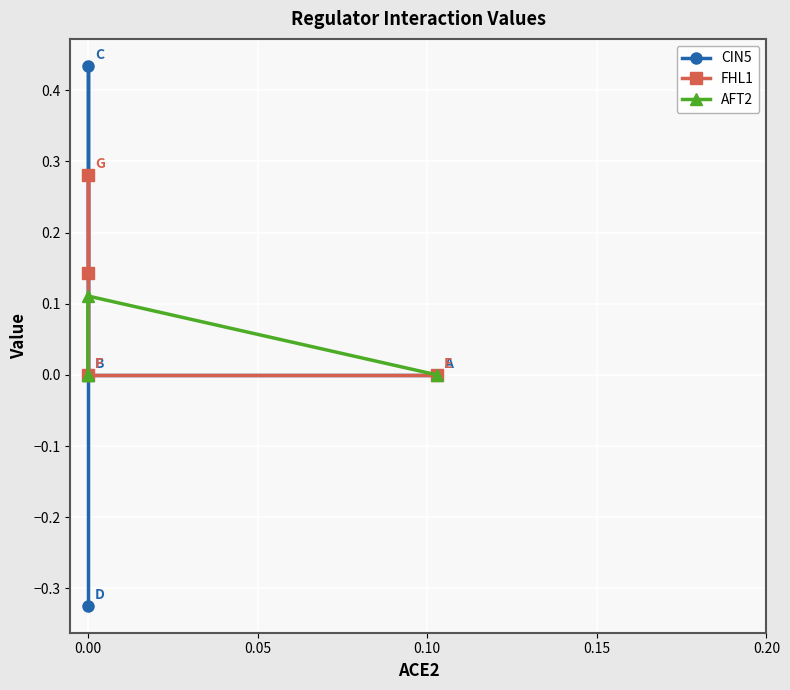

At 0.00, list the series in order from largest to smallest.

AFT2, CIN5, FHL1